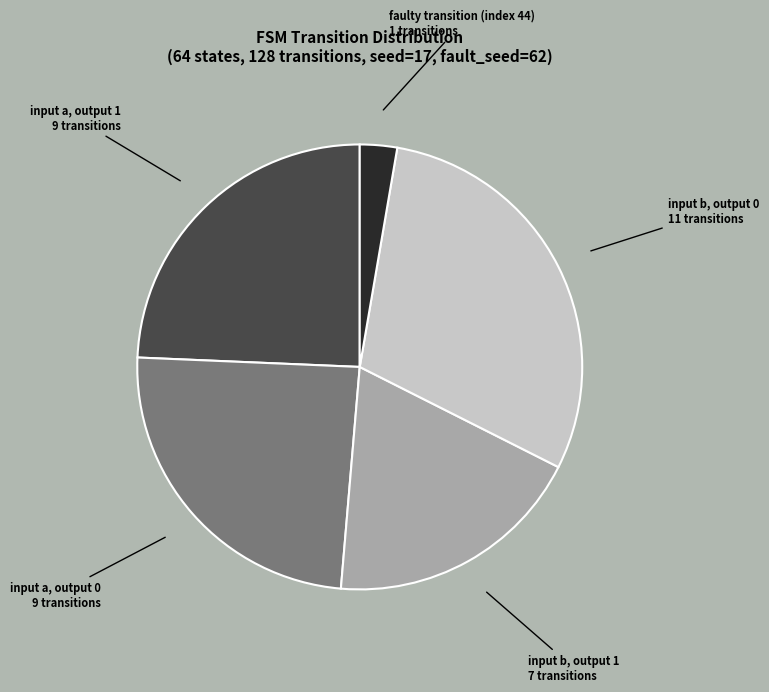

Is there a majority slice in this chart?

No